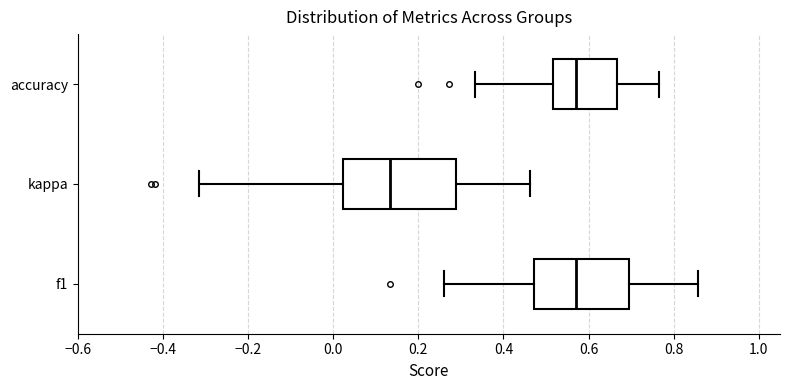

Reading bottom to top, read every box against the x-axis: the position of its median line, the range the box covers, and the ends of its whiskers. The values are not printed on the chart, so give them approximately, as read against the axis.

f1: median 0.58, box 0.48 to 0.70, whiskers 0.26 to 0.86
kappa: median 0.14, box 0.02 to 0.28, whiskers -0.32 to 0.46
accuracy: median 0.58, box 0.52 to 0.66, whiskers 0.34 to 0.76